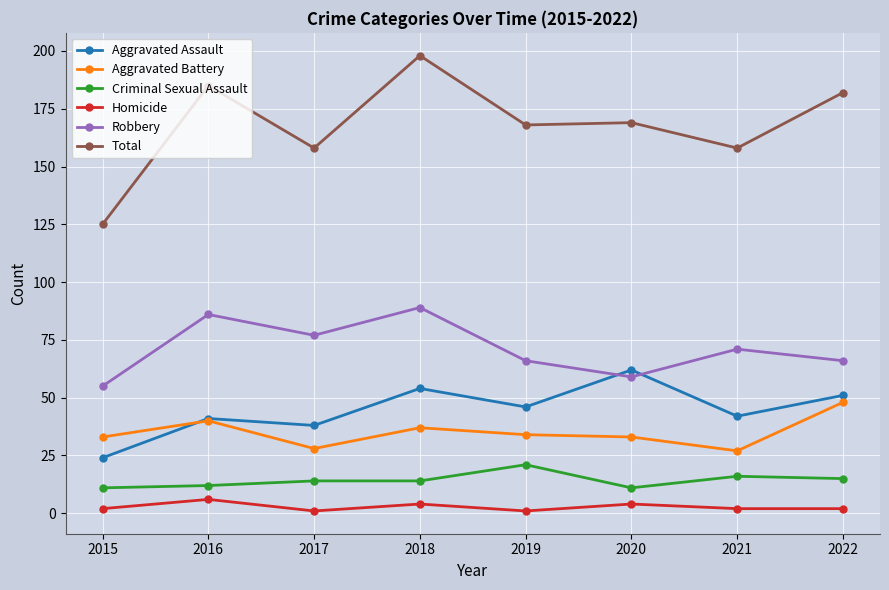

Reading left to right, transcribe all the data shown in this chart.

Aggravated Assault: 24	41	38	54	46	62	42	51
Aggravated Battery: 33	40	28	37	34	33	27	48
Criminal Sexual Assault: 11	12	14	14	21	11	16	15
Homicide: 2	6	1	4	1	4	2	2
Robbery: 55	86	77	89	66	59	71	66
Total: 125	185	158	198	168	169	158	182